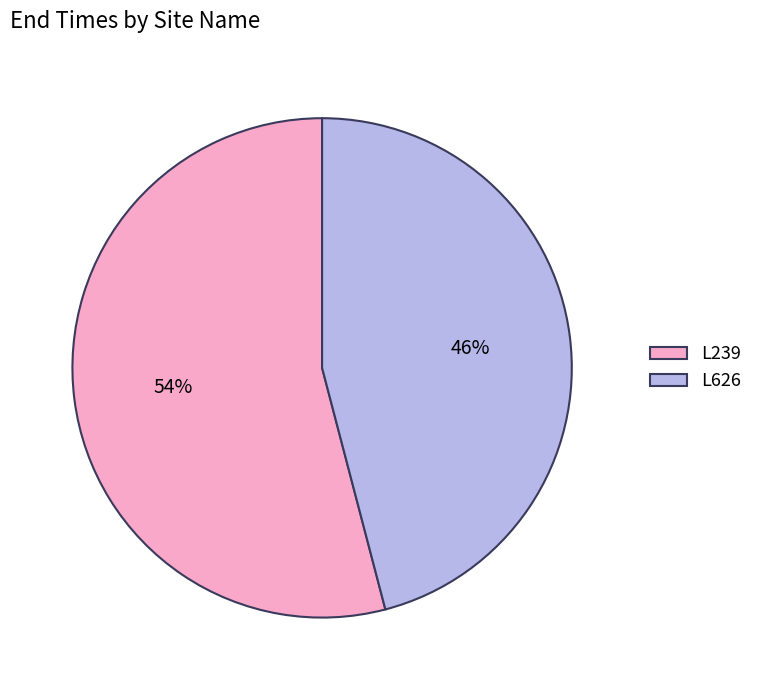

Do L626 and L239 together represent more than half of the pie?

Yes